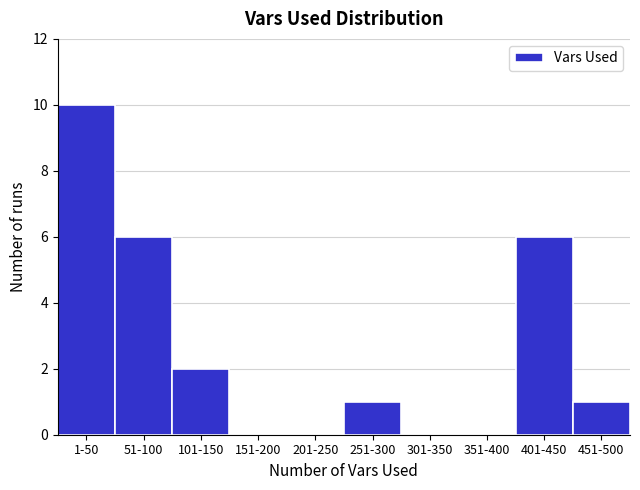

Reading left to right, transcribe all the data shown in this chart.

1-50=10	51-100=6	101-150=2	151-200=0	201-250=0	251-300=1	301-350=0	351-400=0	401-450=6	451-500=1